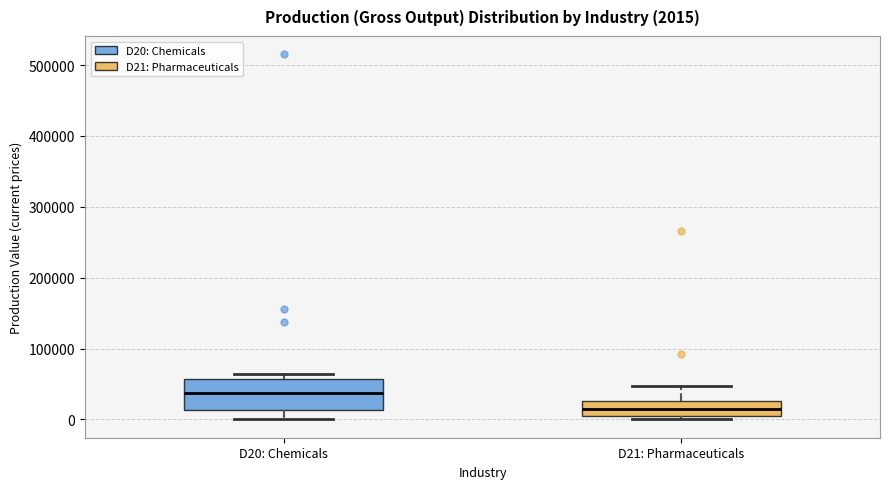

Comparing the boxes themselves (not the whiskers), which one is the tallest?

D20: Chemicals